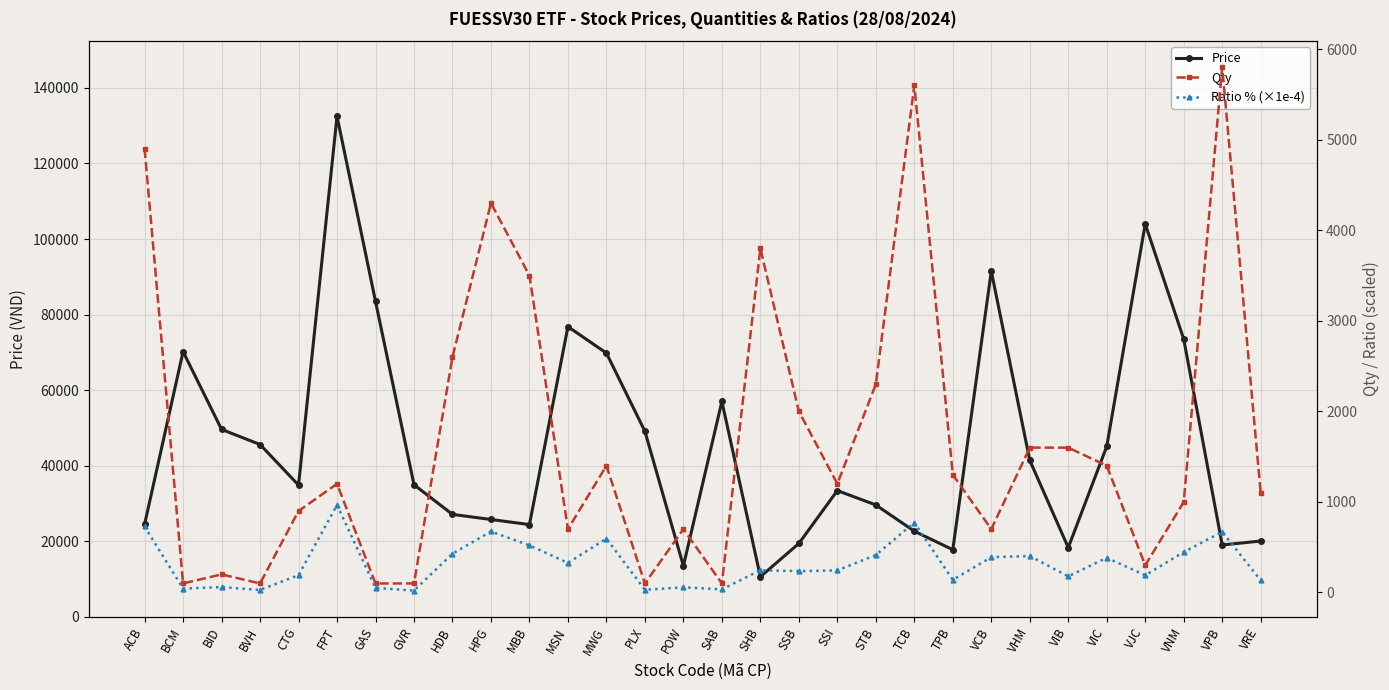

In Ratio % (×1e-4), how many points are lower than both neighbors (excluding endpoints)?

10